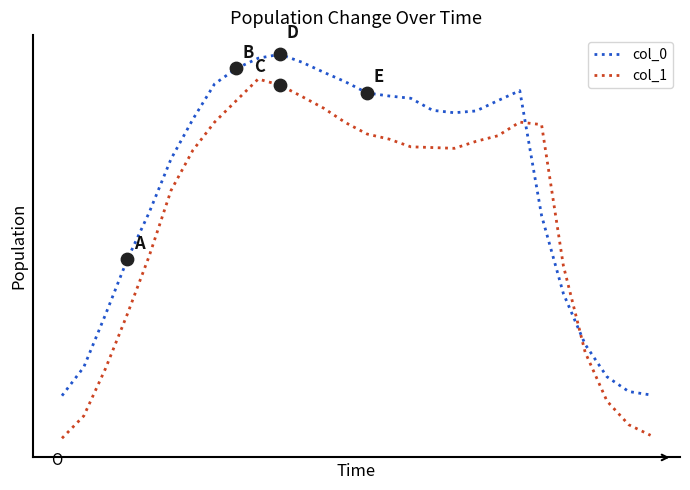

Is this an area chart (filled region under the line)?

No